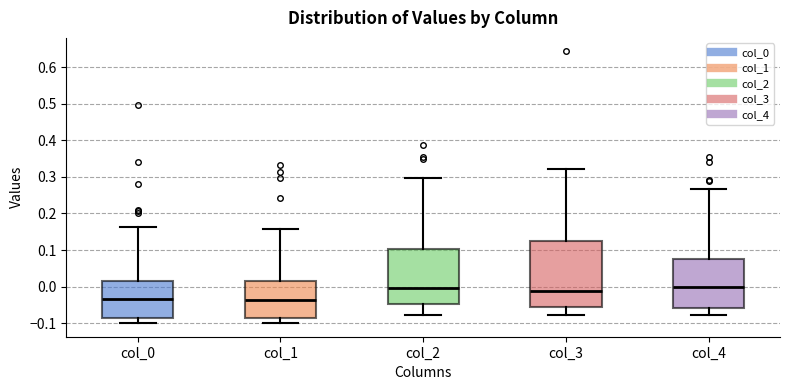

Which box is the tallest, from its lower edge to its upper edge?

col_3